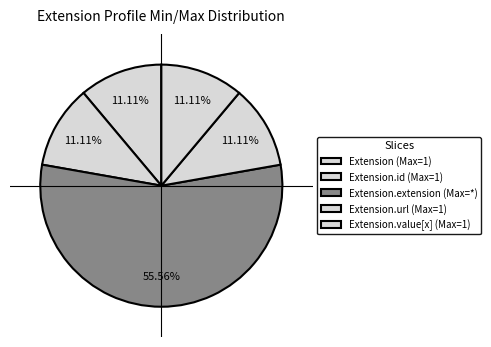

Count the number of slices in the pie.

5